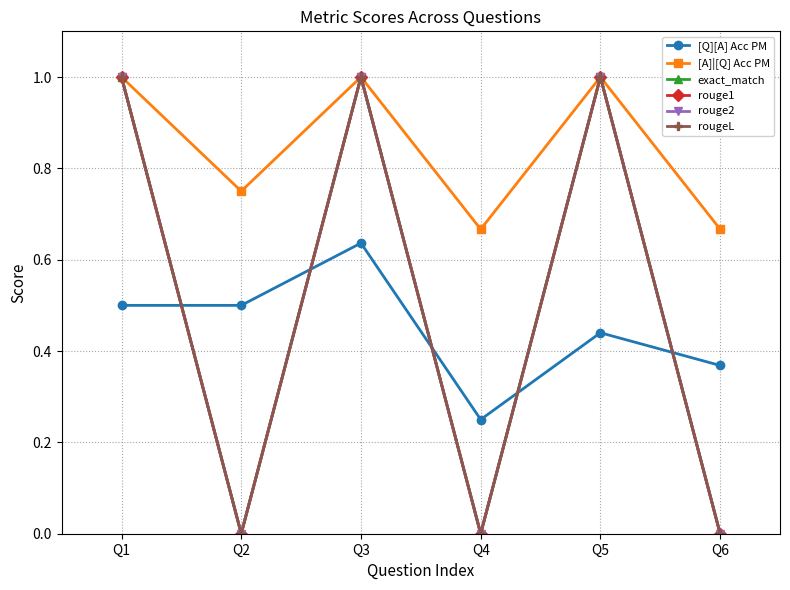

Is it true that rougeL equals 0.0 at Q2?

True